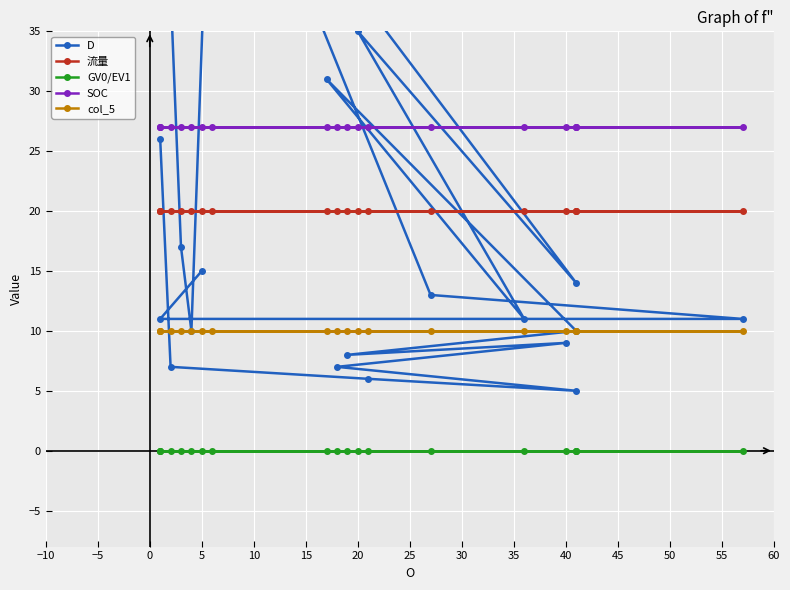

Between 15 and 45, which series saw the biggest shift?

D